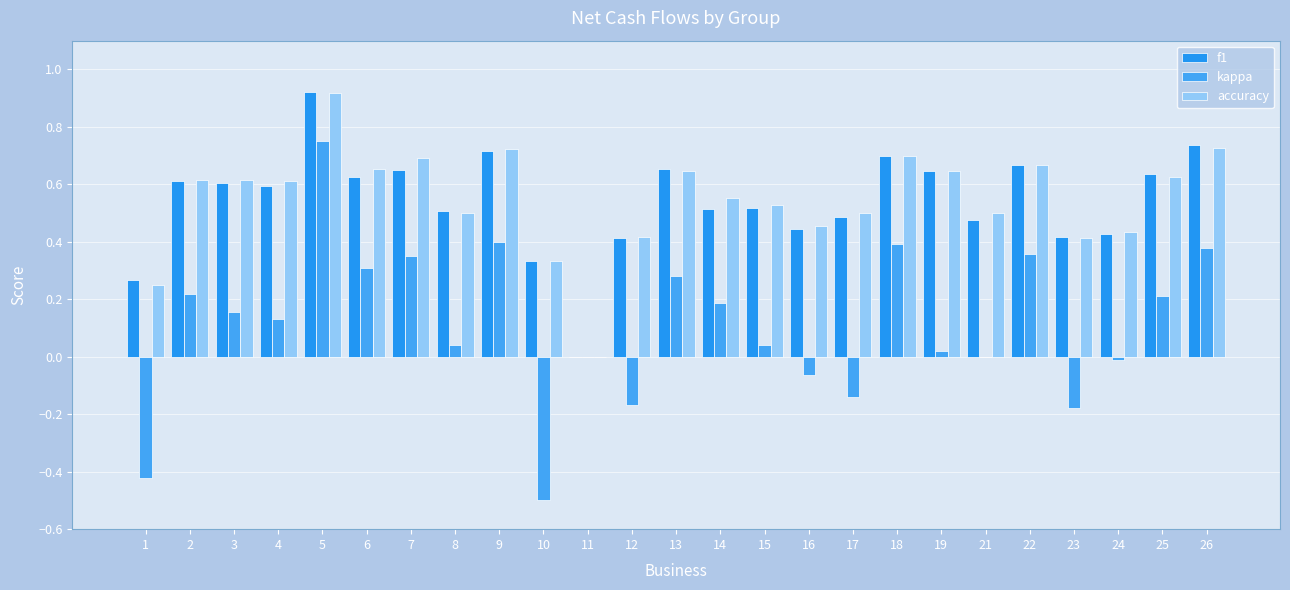

Which series has the widest spread of values?

kappa